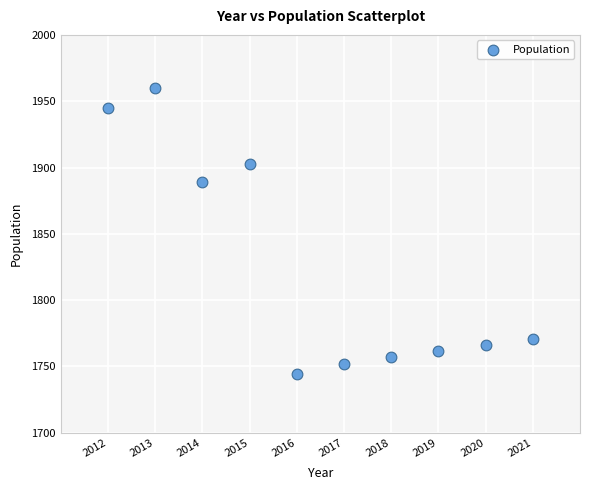

What Y value in the scatter plot is closest to 1852?

1889